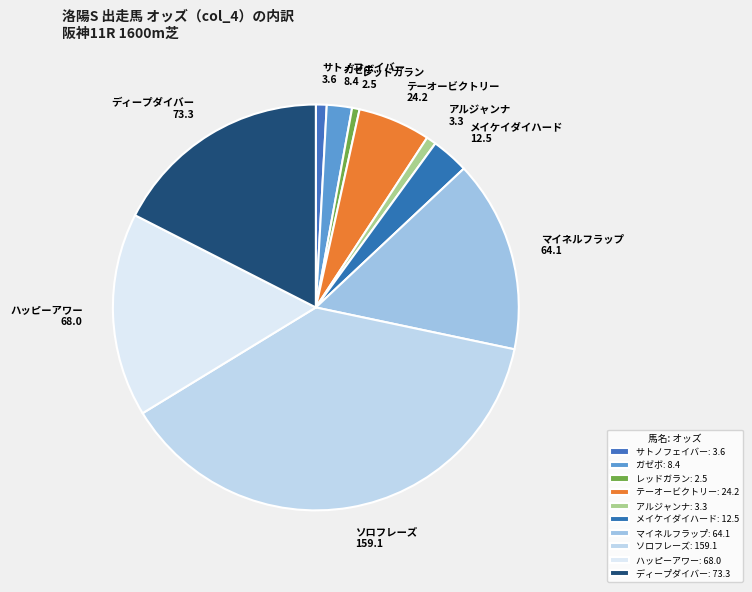

Does any single category account for the majority?

No